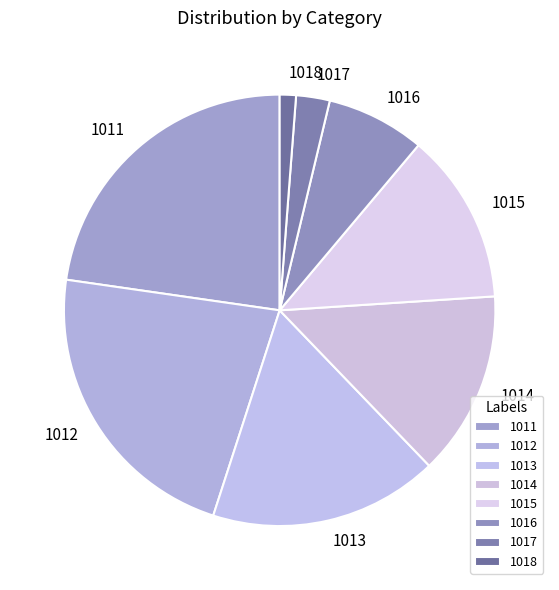

Is it true that 1012 is 7% of the pie?

False